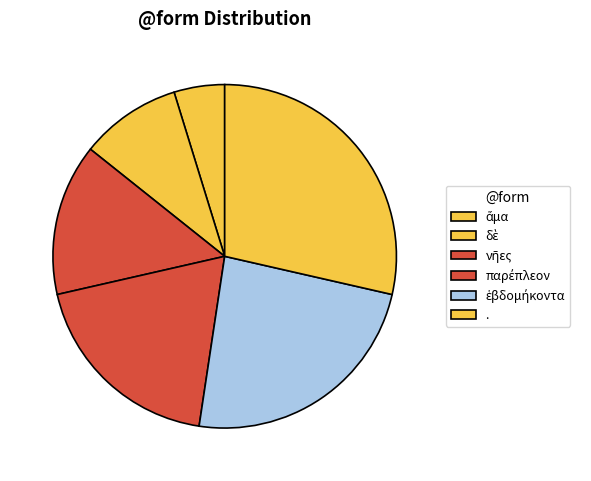

Rank the categories by value from lowest to highest.

ἅμα, δὲ, νῆες, παρέπλεον, ἑβδομήκοντα, .